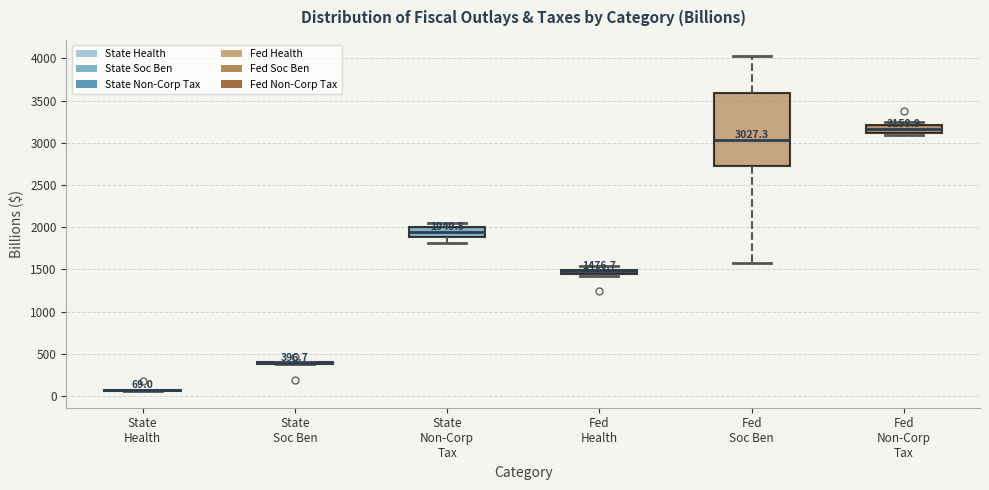

Which box is the tallest, from its lower edge to its upper edge?

Fed Soc Ben